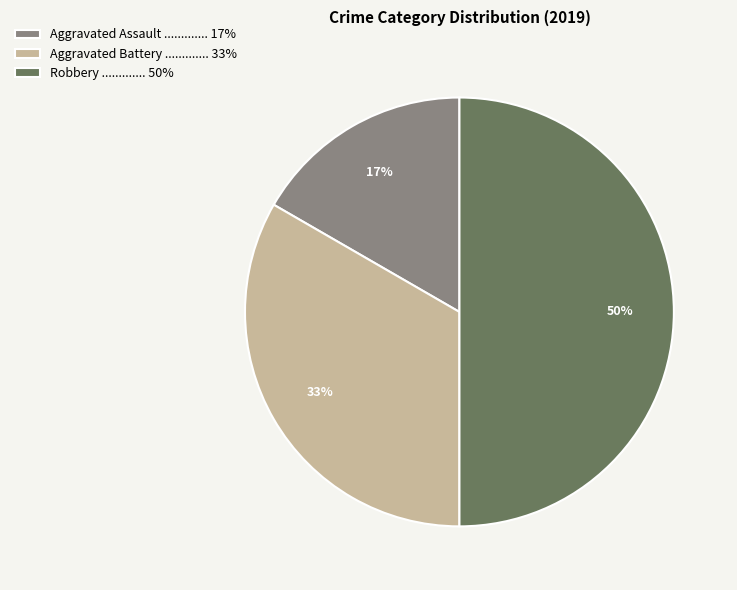

Do Aggravated Assault and Robbery together represent more than half of the pie?

Yes